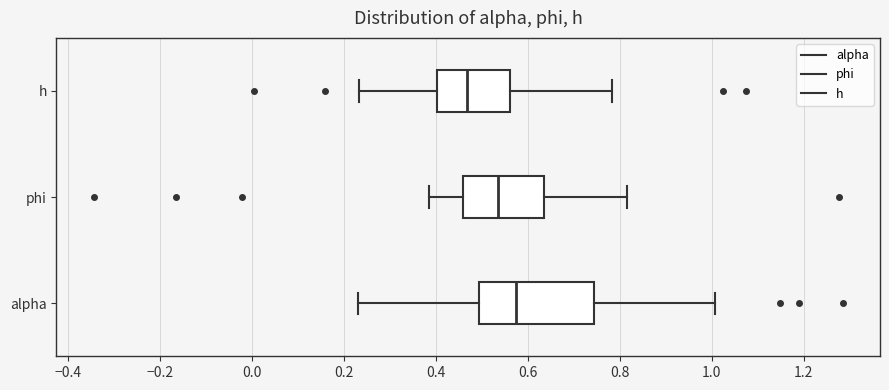

Where does the median line of the box for alpha sit on the x-axis? The values are not printed on the chart, so give them approximately, as read against the axis.

0.58